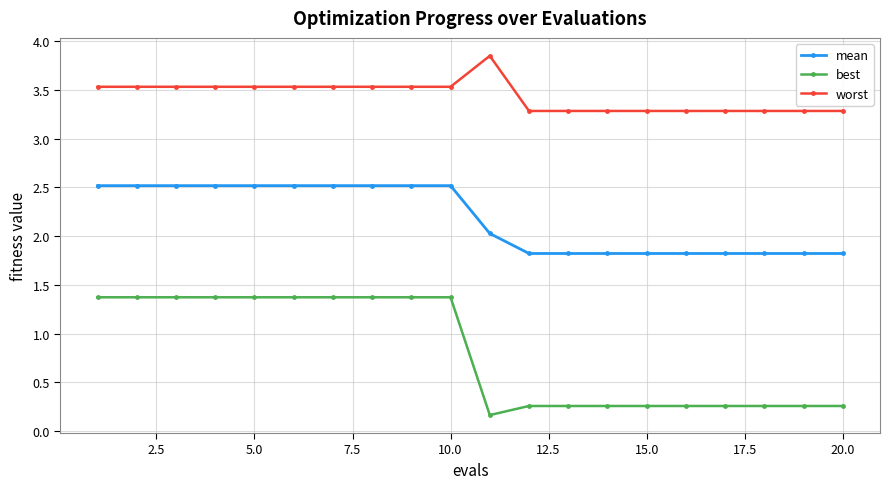

What is the difference between the maximum and minimum values in the worst series?

0.6